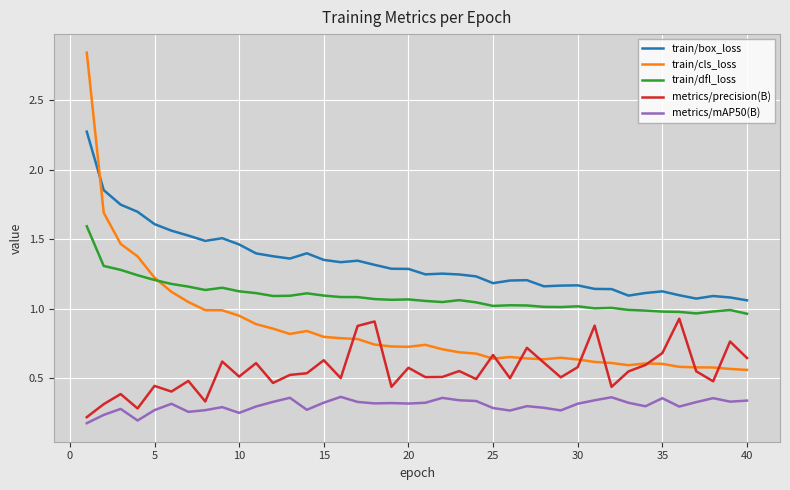

Which series has the largest total across all categories?

train/box_loss